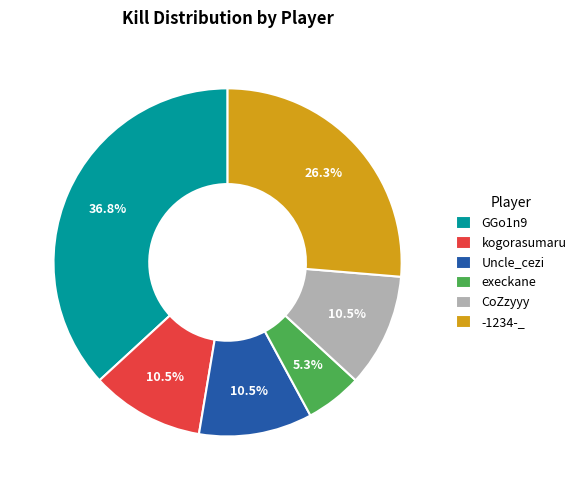

How many segments does this pie chart have?

6